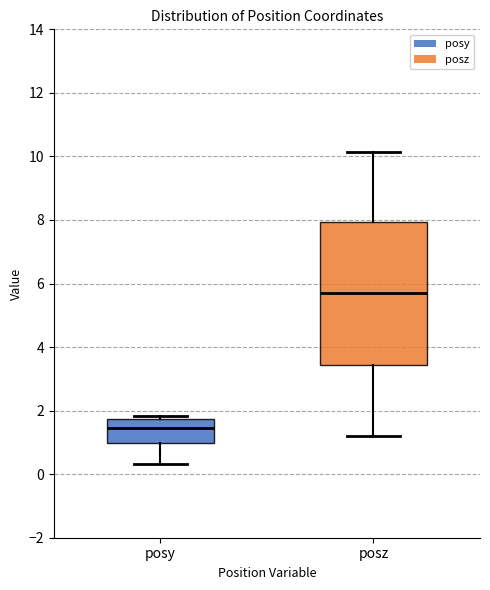

Which box's median line is the highest?

posz